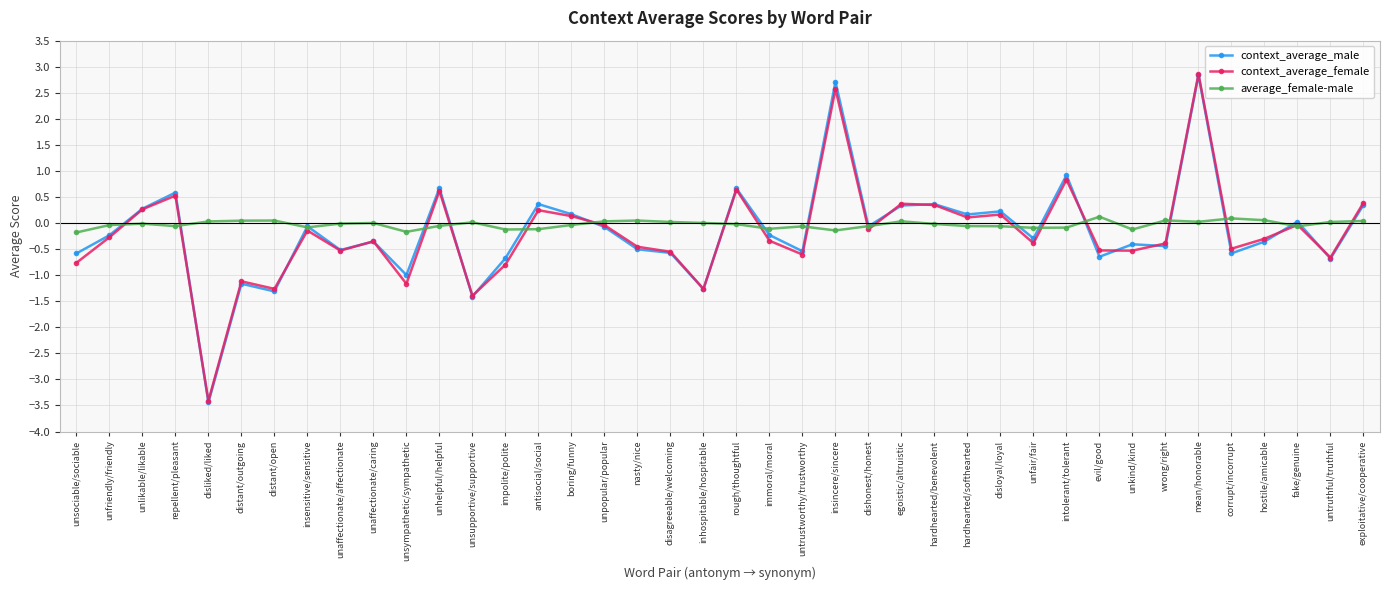

Which series changed the most between hardhearted/benevolent and mean/honorable?

context_average_female